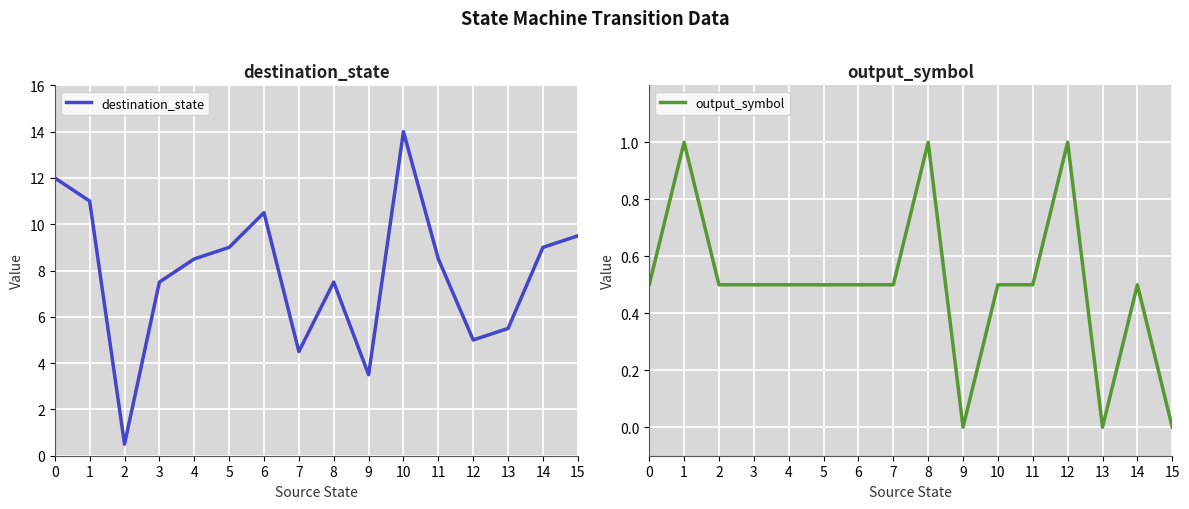

Reading right to left, extract all data points from this chart.

destination_state: 9.5	9.0	5.5	5.0	8.5	14.0	3.5	7.5	4.5	10.5	9.0	8.5	7.5	0.5	11.0	12.0
output_symbol: 0.0	0.5	0.0	1.0	0.5	0.5	0.0	1.0	0.5	0.5	0.5	0.5	0.5	0.5	1.0	0.5